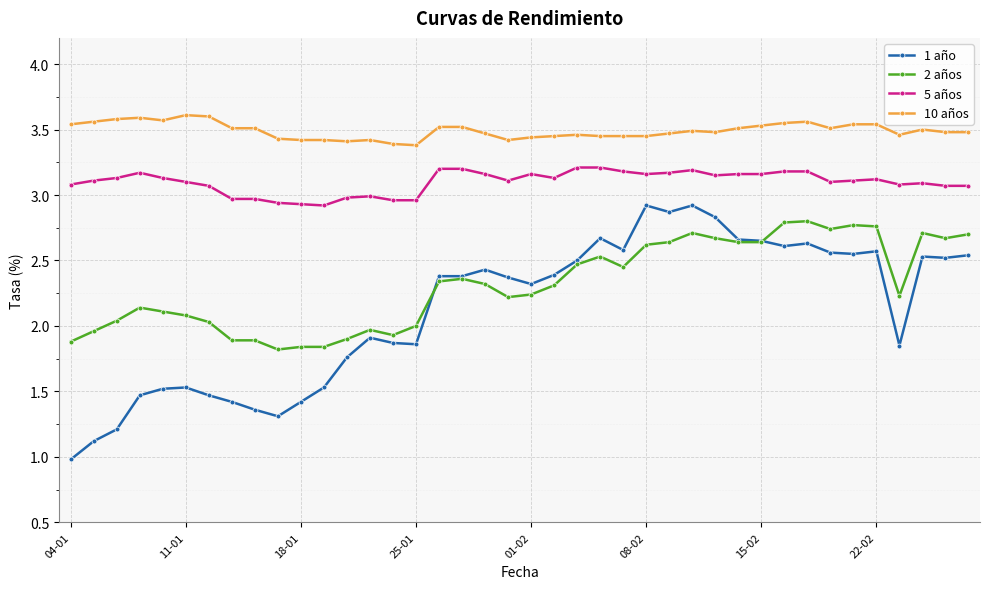

List the series in order of their peak value, lowest first.

2 años, 1 año, 5 años, 10 años